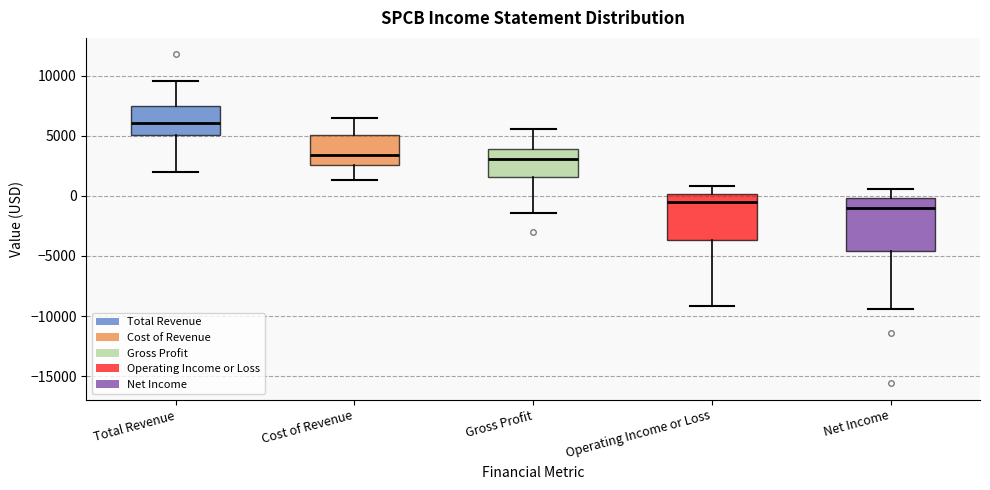

Which box's median line is the lowest?

Net Income